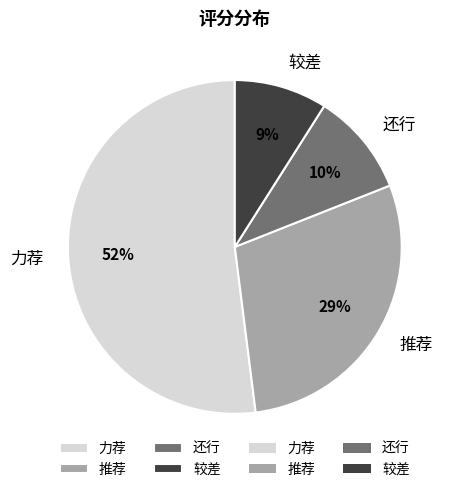

Combined, do 力荐 and 较差 account for over 50%?

Yes